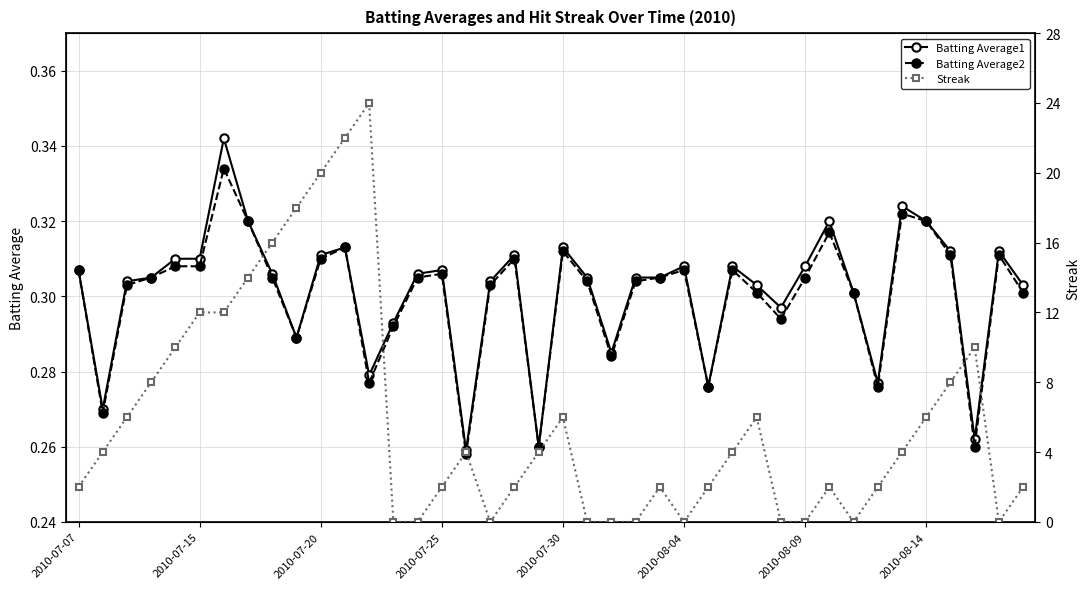

What is the difference between the second highest and second lowest values in the Batting Average1 series?

0.1